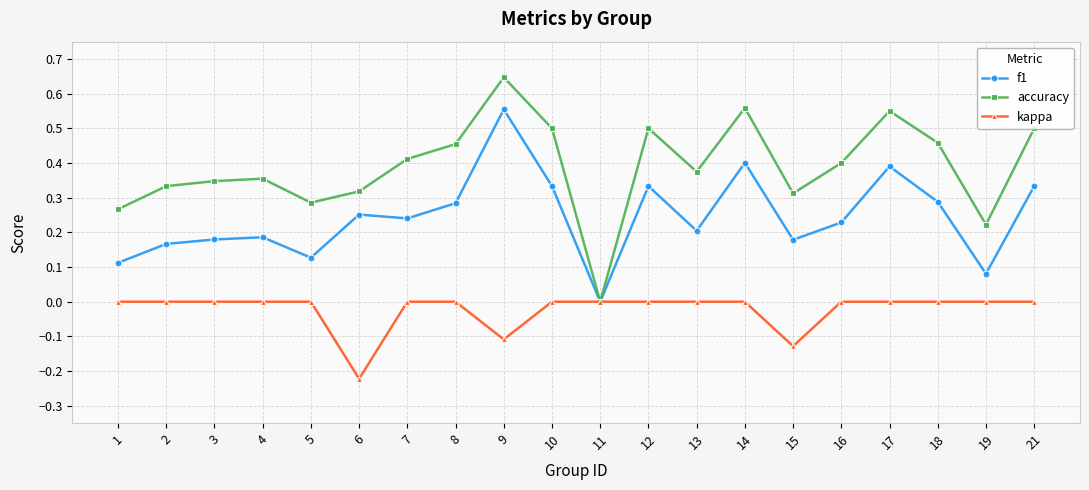

Which series has the largest range (max minus min)?

accuracy